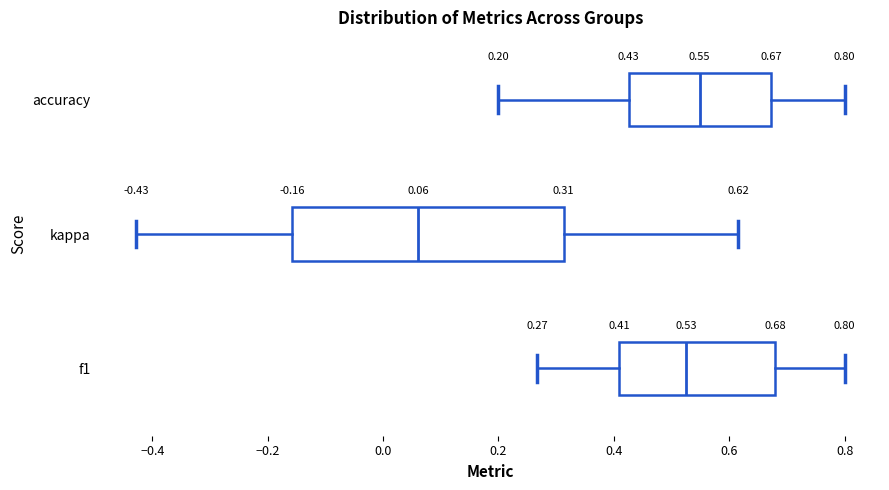

Comparing the boxes themselves (not the whiskers), which one is the widest?

kappa